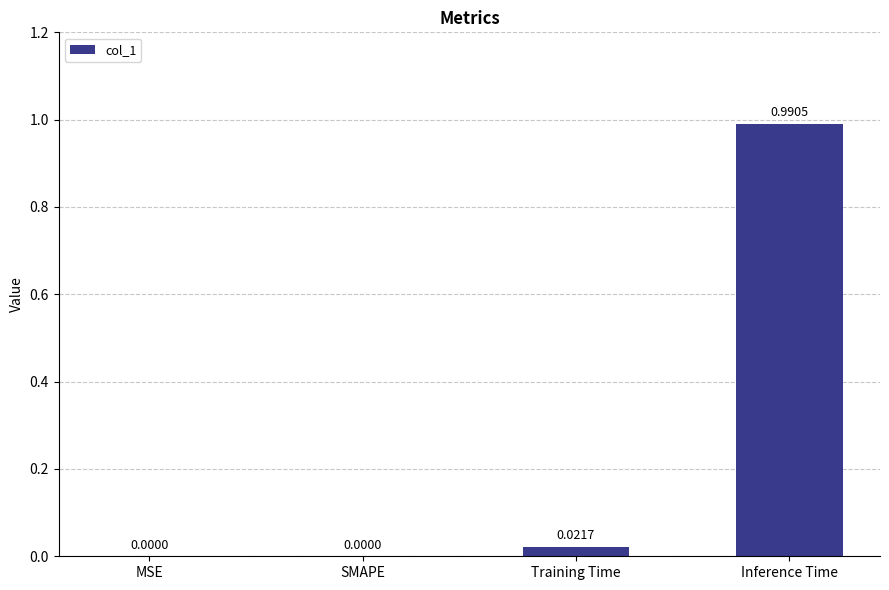

Between Inference Time and SMAPE, which is larger?

Inference Time